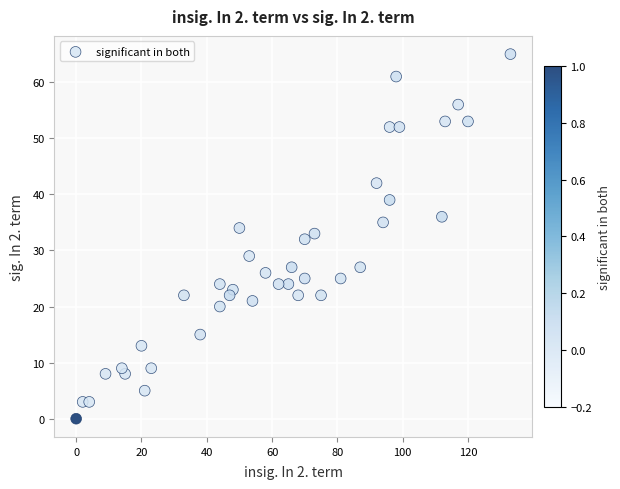

What is the range of X values (max minus min)?

133